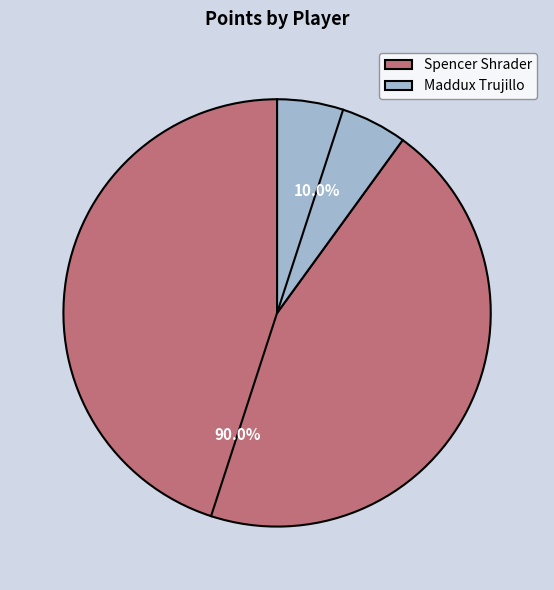

What is the ratio of the value at Spencer Shrader to the value at Maddux Trujillo?

9.0